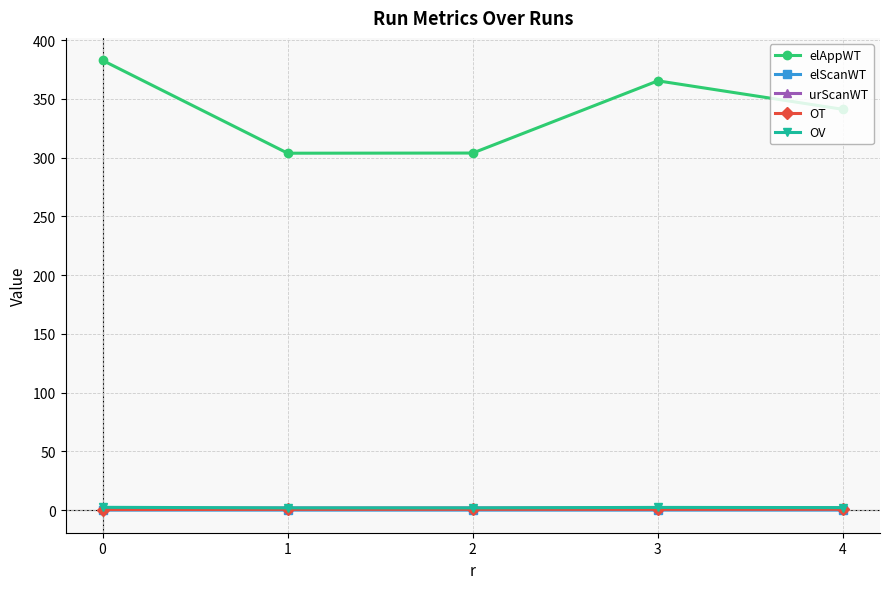

True or false: elAppWT and urScanWT intersect in this chart.

False